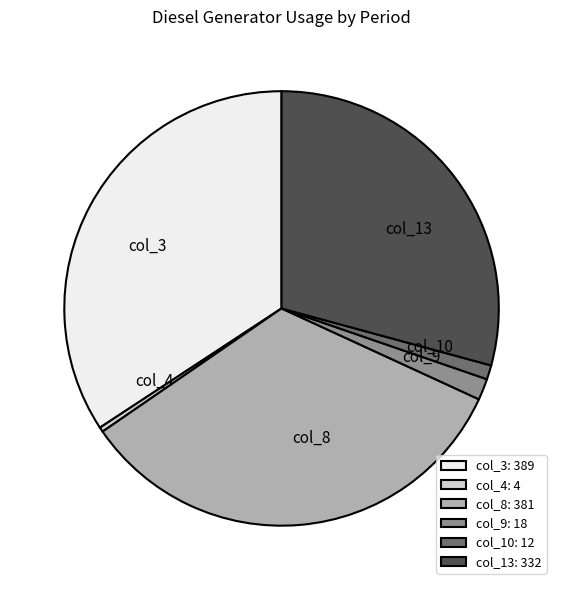

Which has a higher value, col_3 or col_8?

col_3